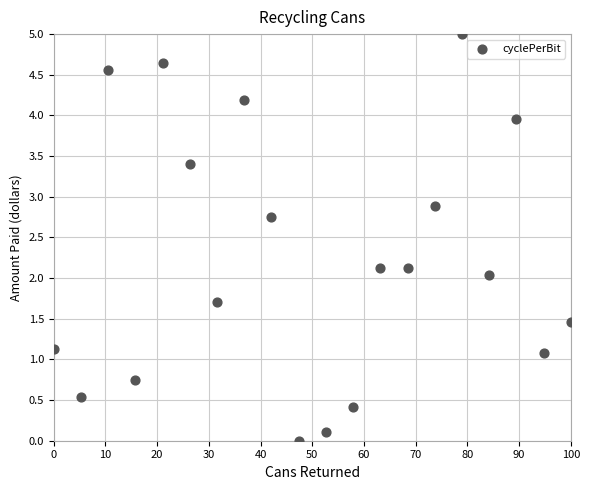

What is the range of X values (max minus min)?

100.0